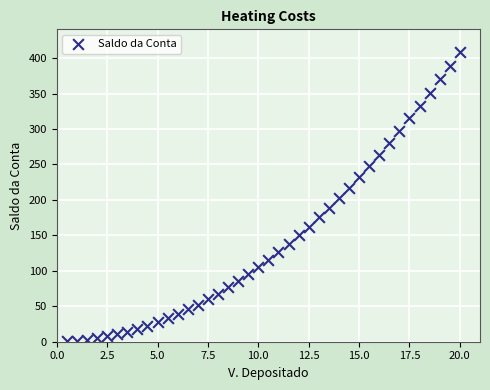

What is the range of X values (max minus min)?

19.5